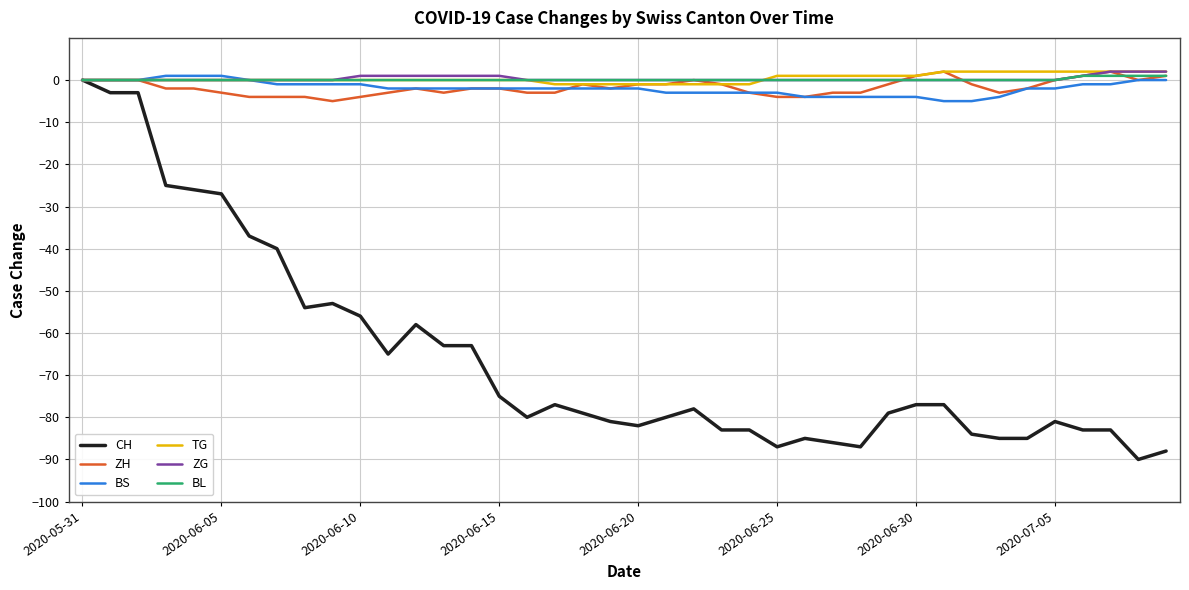

Which series has the widest spread of values?

CH